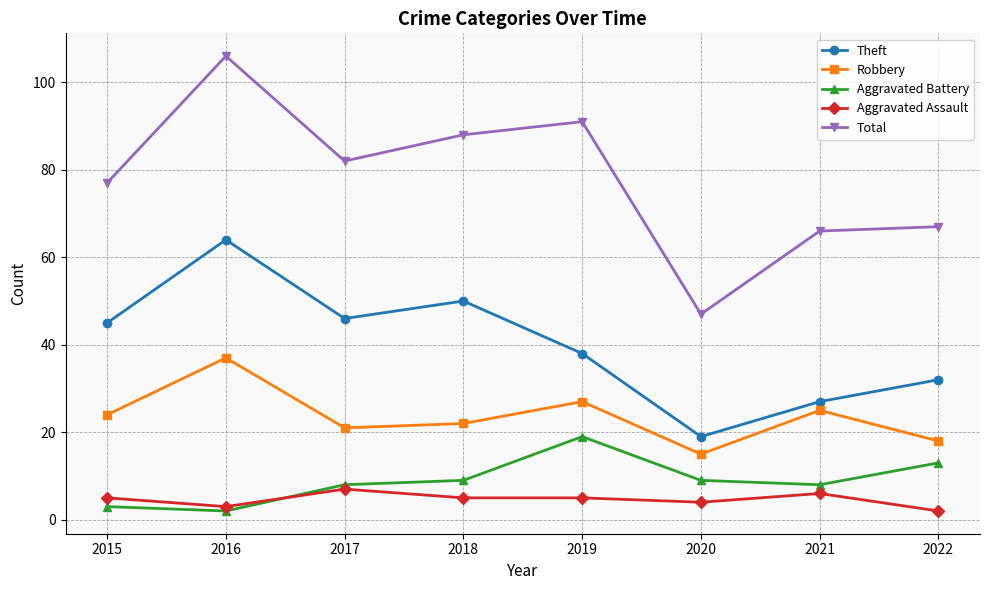

What is the approximate value of Aggravated Battery at 2019?

19